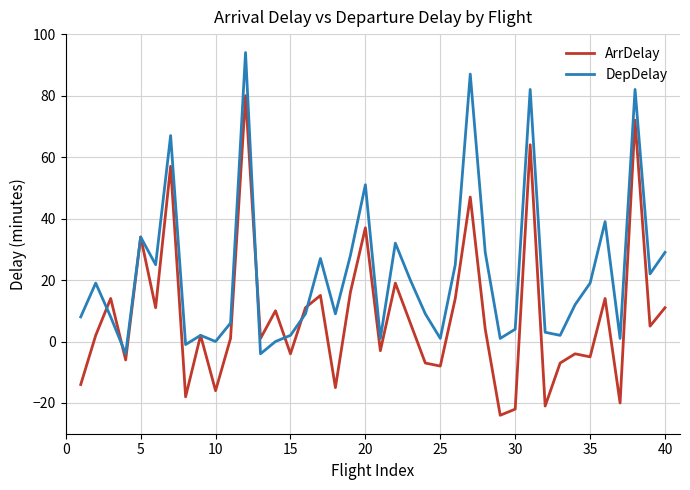

Rank the series by their average value, from highest to lowest.

DepDelay, ArrDelay